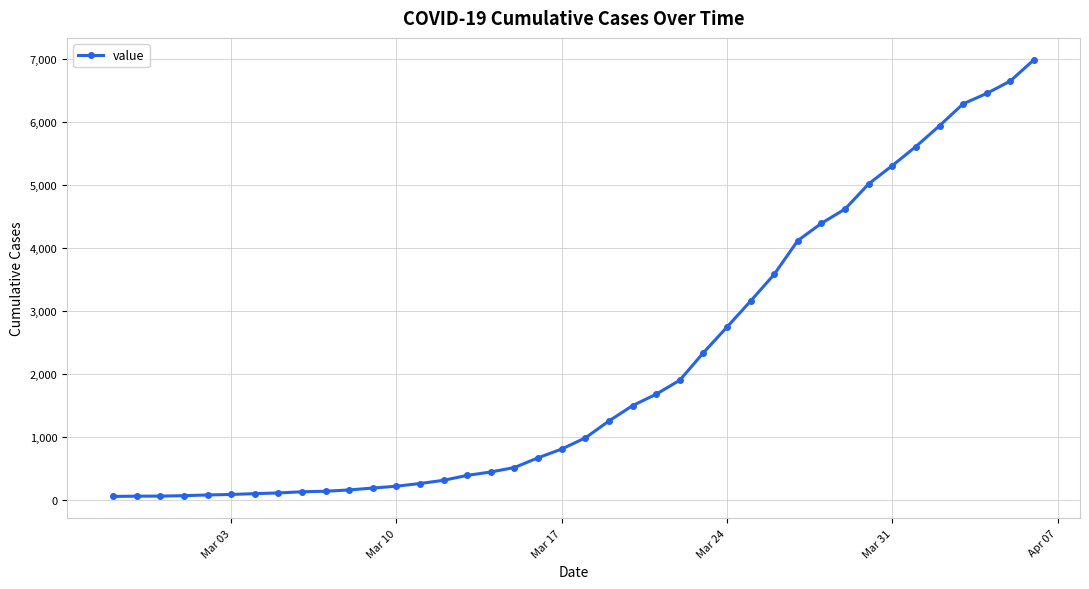

What is the sum of all values?

85677